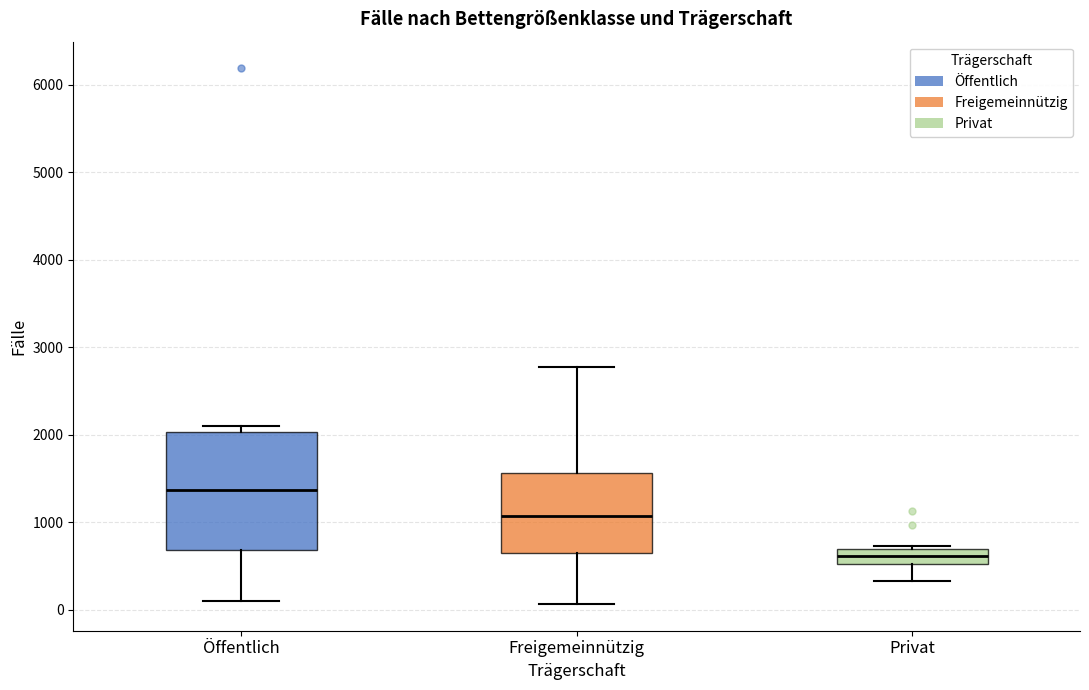

Reading left to right, transcribe this box plot: for each box, give where its median line is, the range the box spans, and where its two whiskers end, as read against the y-axis. The values are not printed on the chart, so give them approximately, as read against the axis.

Öffentlich: median 1400, box 700 to 2000, whiskers 100 to 2100
Freigemeinnützig: median 1100, box 600 to 1600, whiskers 100 to 2800
Privat: median 600, box 500 to 700, whiskers 300 to 700 (just above the box's upper edge)